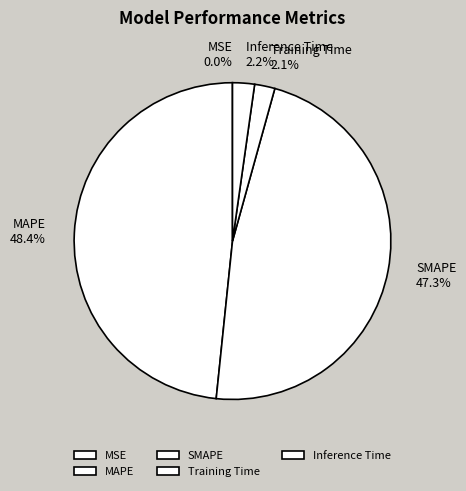

Which category has the biggest portion of the pie?

MAPE